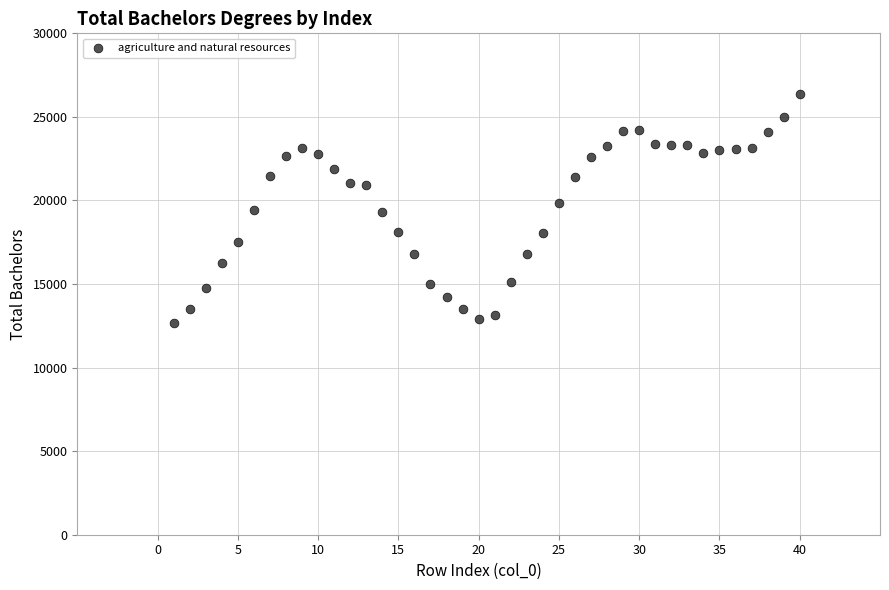

What is the range of X values (max minus min)?

39